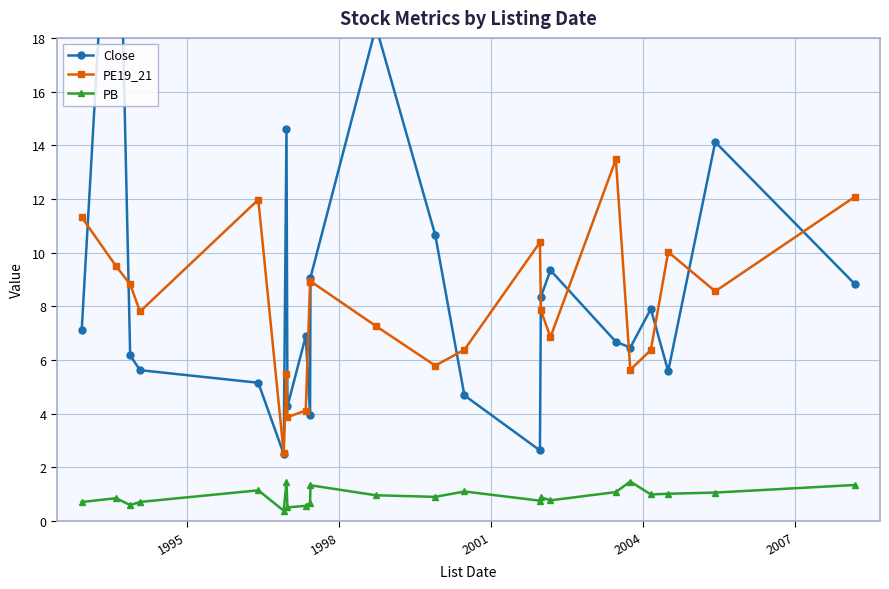

How many values in the PE19_21 series are below 7?

9